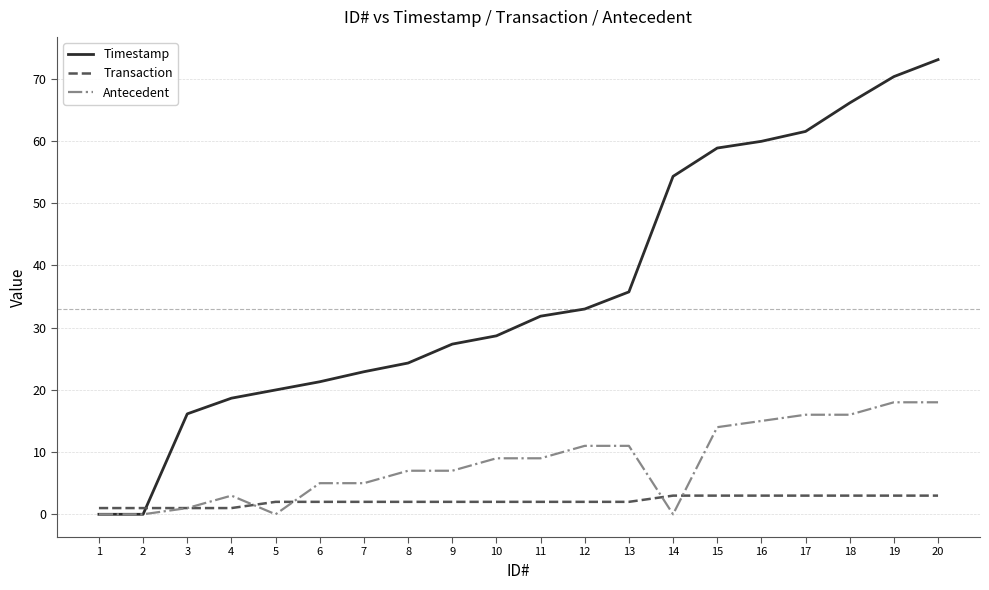

At how many categories does at least one series exceed 39?

7